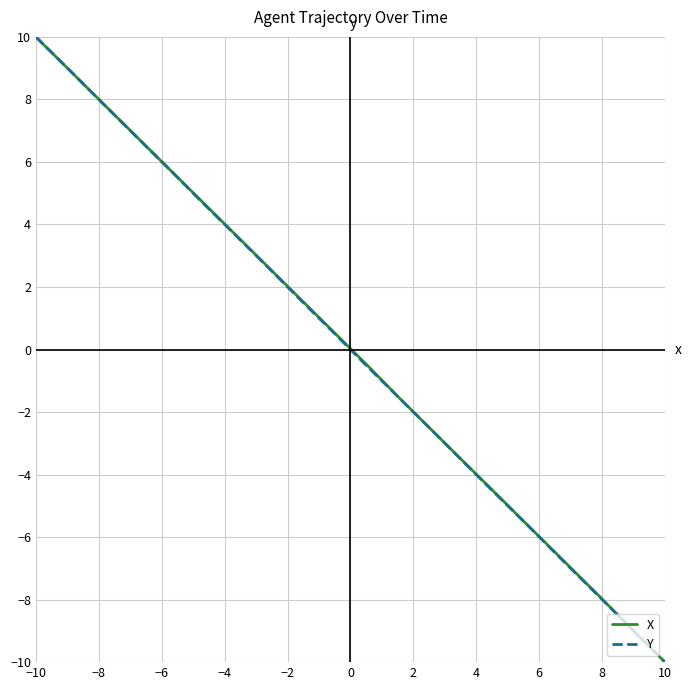

True or false: Y has more than 2 points higher than both neighbors.

False